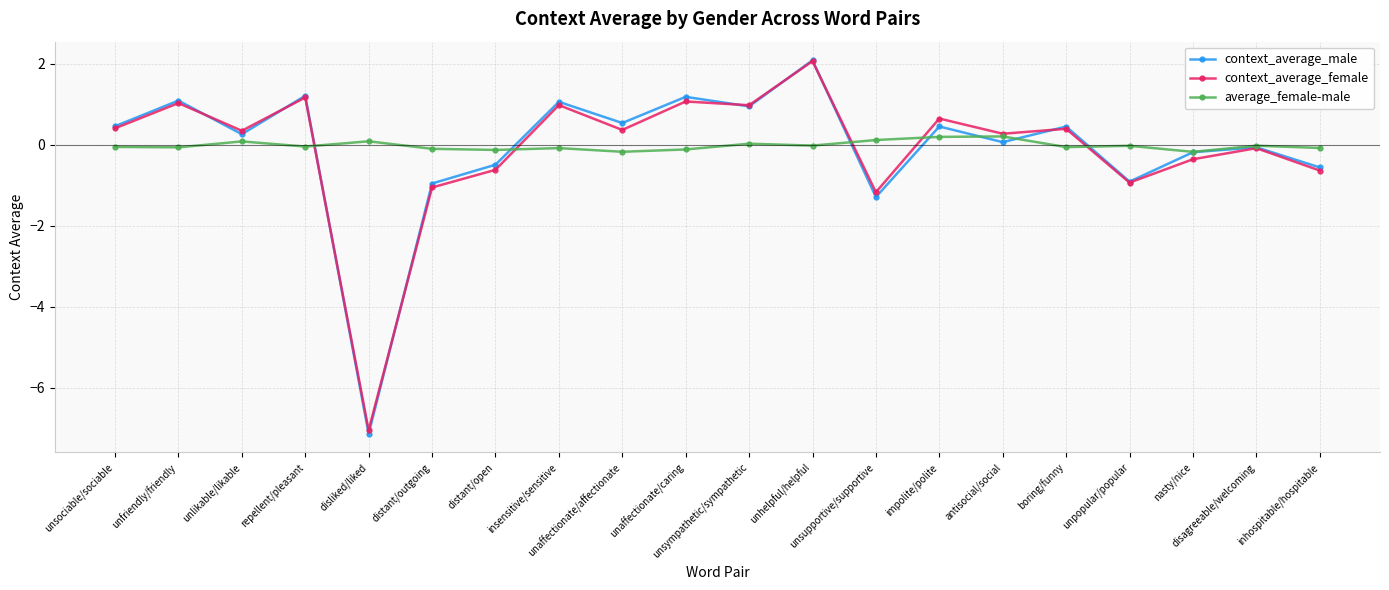

Which series has the widest spread of values?

context_average_male